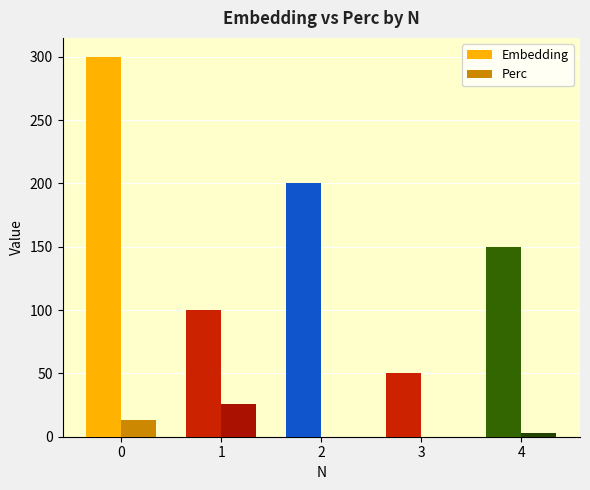

What is the sum of the Perc values at 2 and 0?

13.0